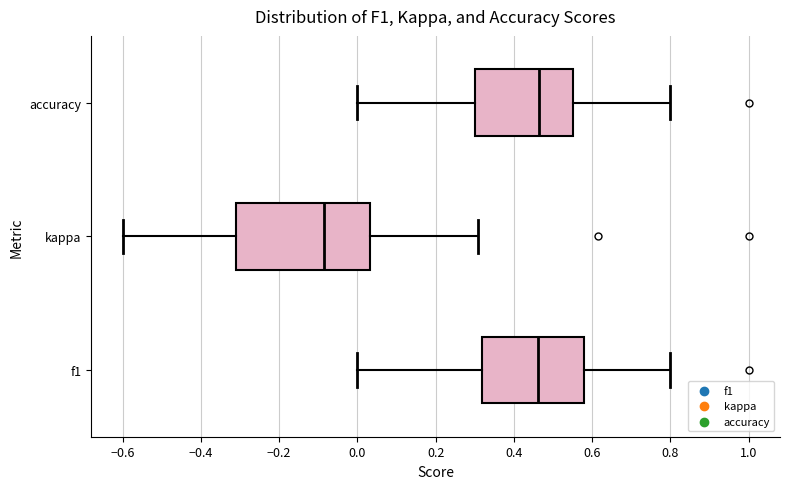

Reading bottom to top, read every box against the x-axis: the position of its median line, the range the box covers, and the ends of its whiskers. The values are not printed on the chart, so give them approximately, as read against the axis.

f1: median 0.46, box 0.32 to 0.58, whiskers 0.00 to 0.80
kappa: median -0.08, box -0.30 to 0.04, whiskers -0.60 to 0.30
accuracy: median 0.46, box 0.30 to 0.56, whiskers 0.00 to 0.80